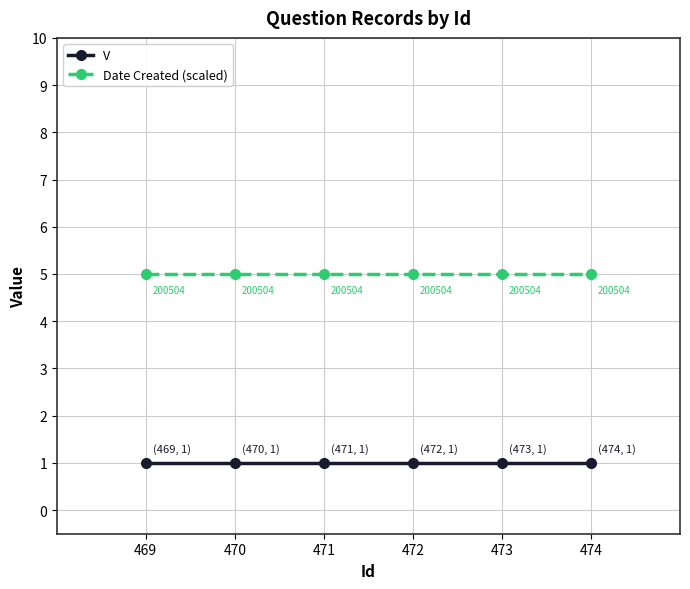

Rank the series by their maximum value, from lowest to highest.

V, Date Created (scaled)